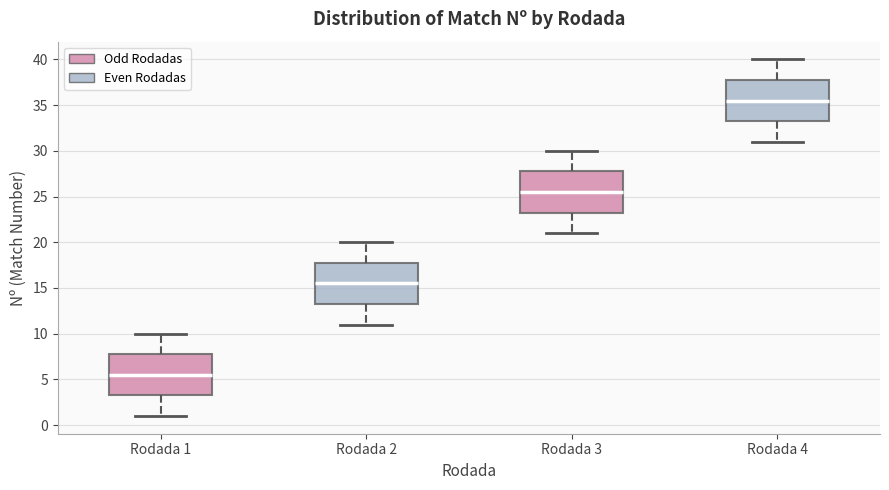

Reading left to right, read every box against the y-axis: the position of its median line, the range the box covers, and the ends of its whiskers. The values are not printed on the chart, so give them approximately, as read against the axis.

Rodada 1: median 5.5, box 3.5 to 8.0, whiskers 1.0 to 10.0
Rodada 2: median 15.5, box 13.5 to 18.0, whiskers 11.0 to 20.0
Rodada 3: median 25.5, box 23.5 to 28.0, whiskers 21.0 to 30.0
Rodada 4: median 35.5, box 33.5 to 38.0, whiskers 31.0 to 40.0